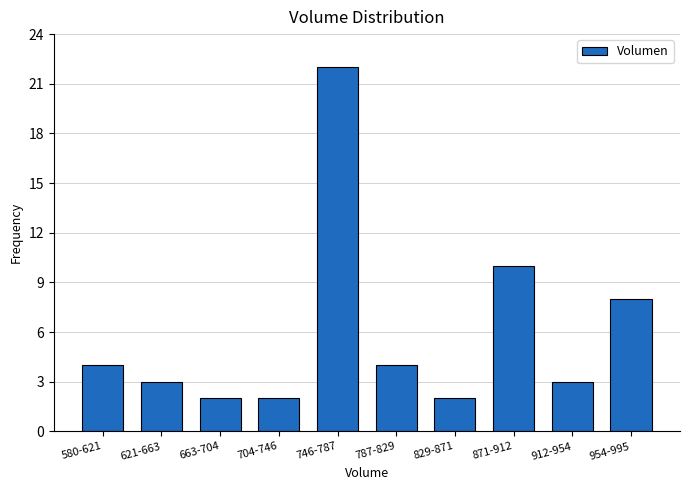

Reading left to right, list all the values displayed in this chart.

4	3	2	2	22	4	2	10	3	8